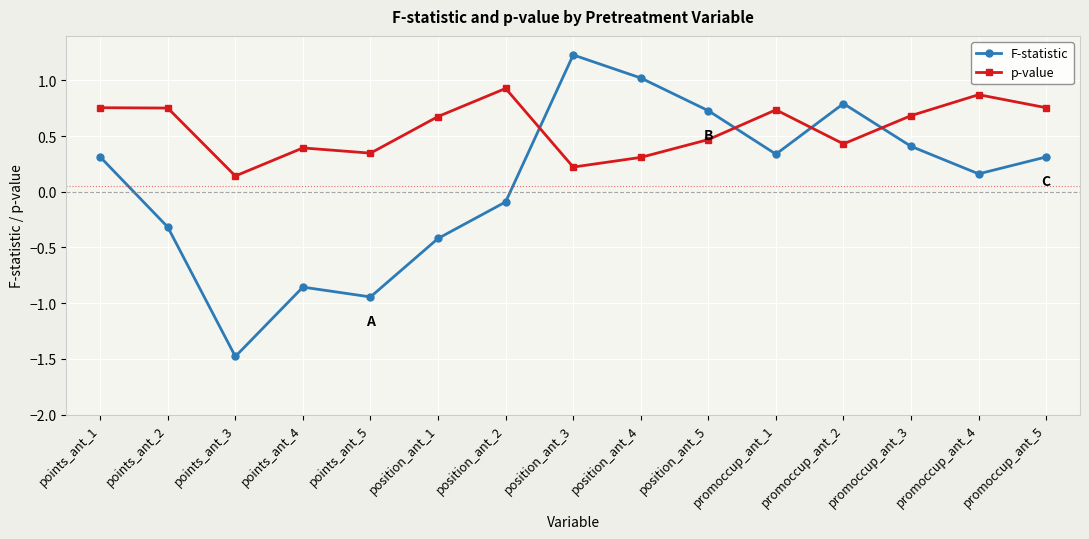

At which category does p-value reach its first local valley?

points_ant_3